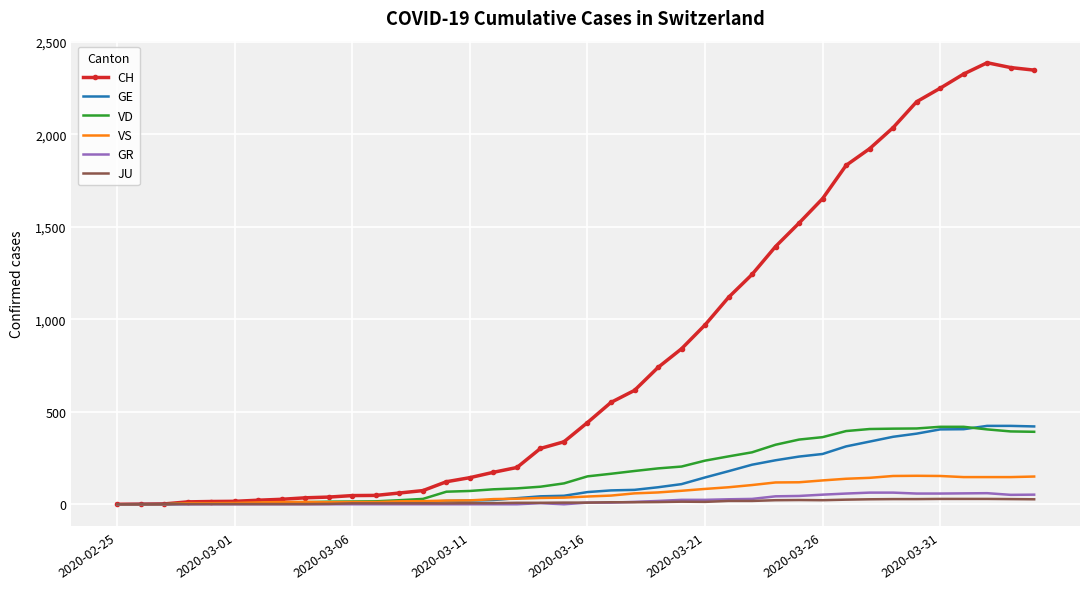

What is the maximum value shown in the chart?

2388